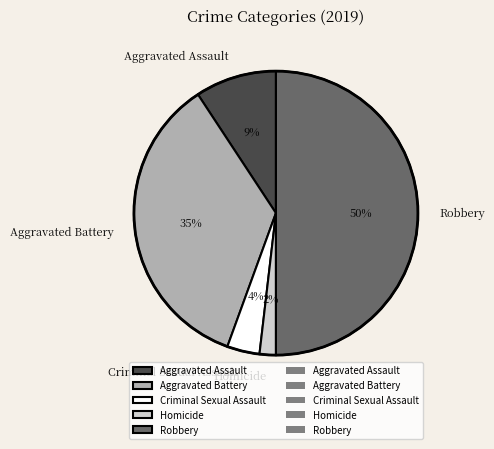

Does Criminal Sexual Assault account for over 50% of the chart?

No